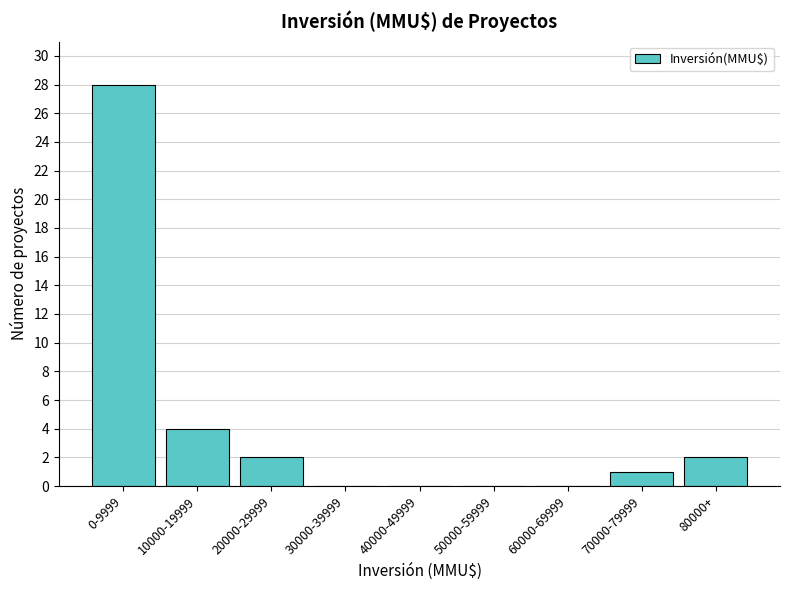

Reading left to right, transcribe all the data shown in this chart.

0-9999=28	10000-19999=4	20000-29999=2	30000-39999=0	40000-49999=0	50000-59999=0	60000-69999=0	70000-79999=1	80000+=2